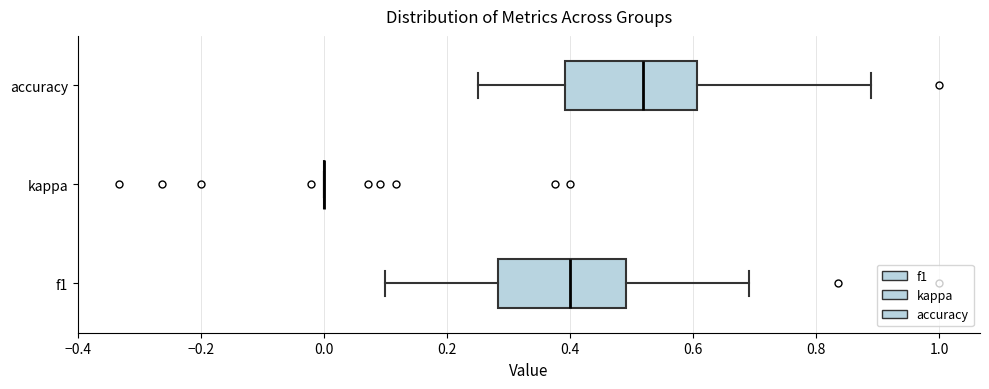

Reading bottom to top, transcribe this box plot: for each box, give where its median line is, the range the box spans, and where its two whiskers end, as read against the x-axis. The values are not printed on the chart, so give them approximately, as read against the axis.

f1: median 0.40, box 0.28 to 0.50, whiskers 0.10 to 0.70
kappa: box collapsed to a line at 0.00, whiskers 0.00 to 0.00
accuracy: median 0.52, box 0.40 to 0.60, whiskers 0.26 to 0.88